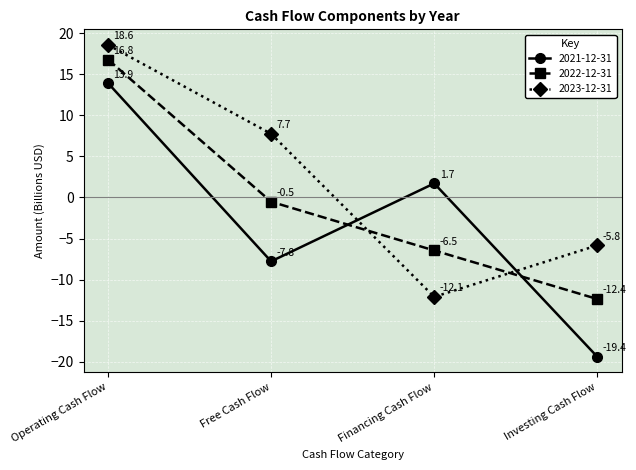

Where is 2021-12-31 nearest to the value -2?

Financing Cash Flow